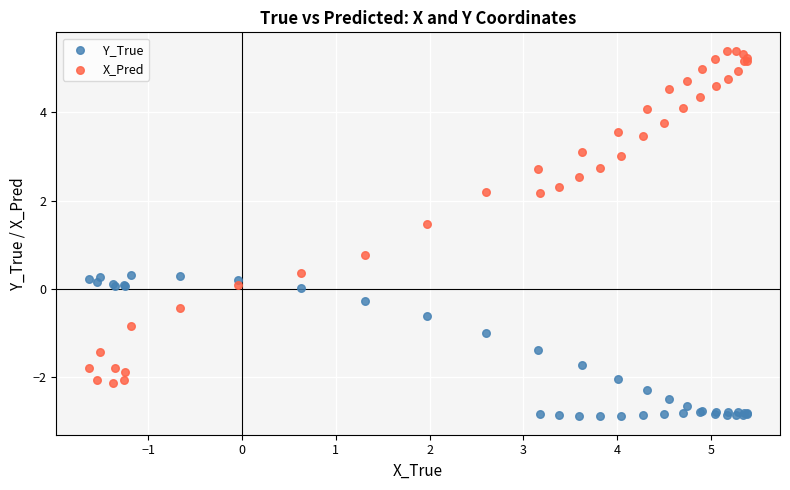

What are all the series names shown in the legend?

Y_True, X_Pred